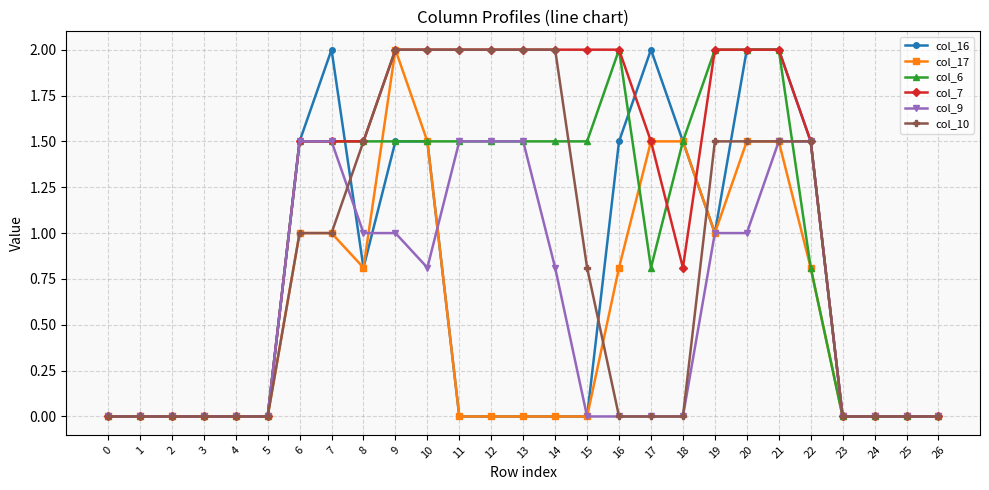

How many data points does each series have?

27